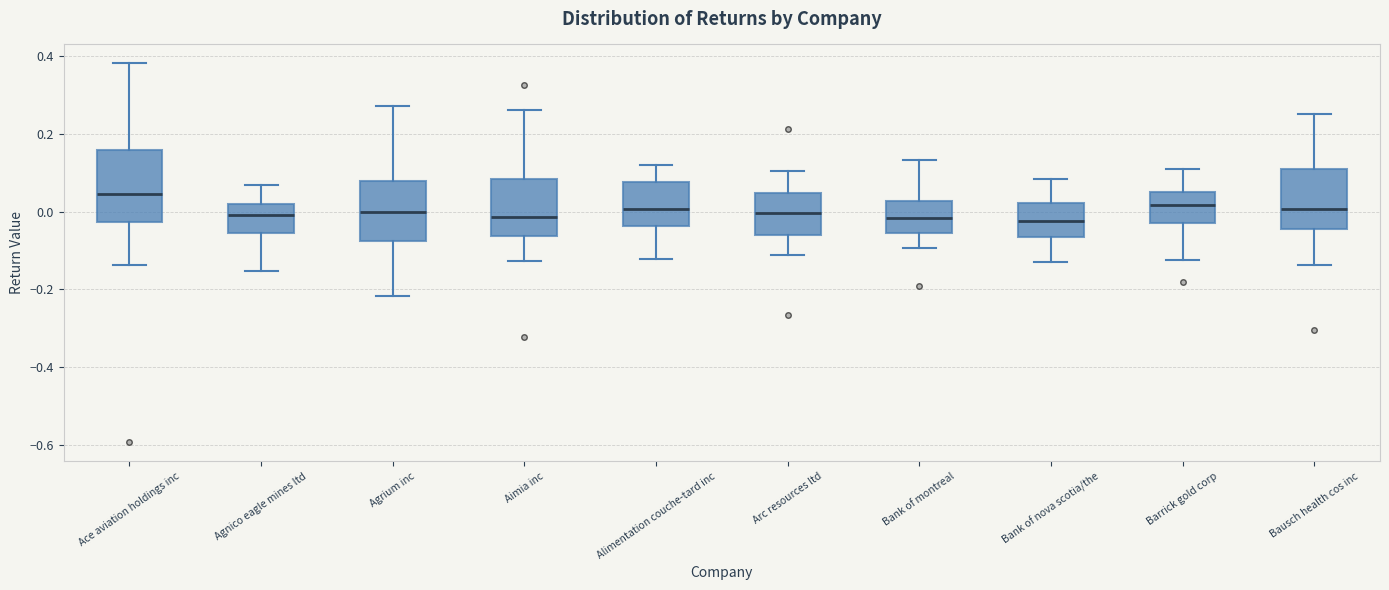

Where does the lower whisker of the box for Agrium inc end on the y-axis? The values are not printed on the chart, so give them approximately, as read against the axis.

-0.22